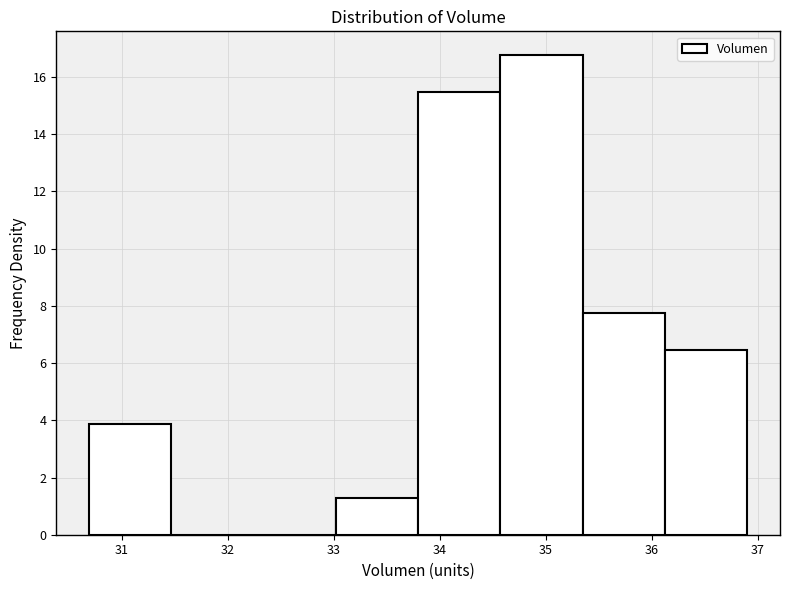

Over which range of the x-axis is the bar tallest?

34.6 to 35.3